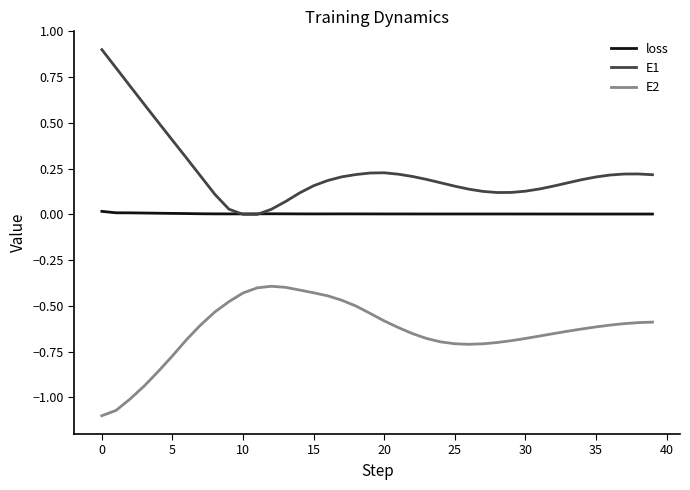

True or false: E2 and E1 cross at least once.

False